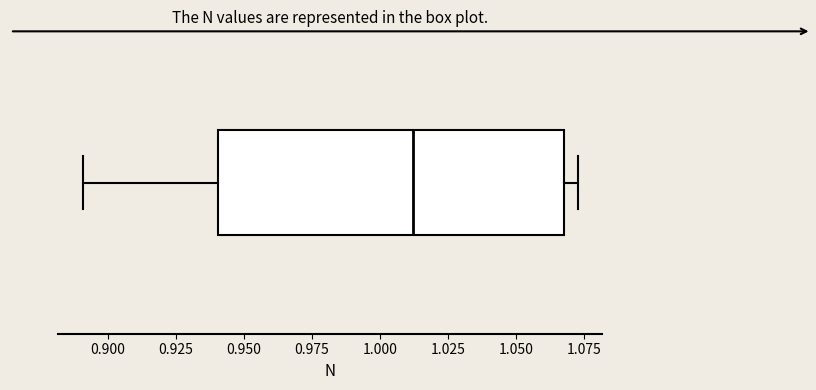

Read this box plot against the x-axis: the position of the median line, the range covered by the box, and the ends of both whiskers. The values are not printed on the chart, so give them approximately, as read against the axis.

median 1.010, box 0.940 to 1.070, whiskers 0.890 to 1.075